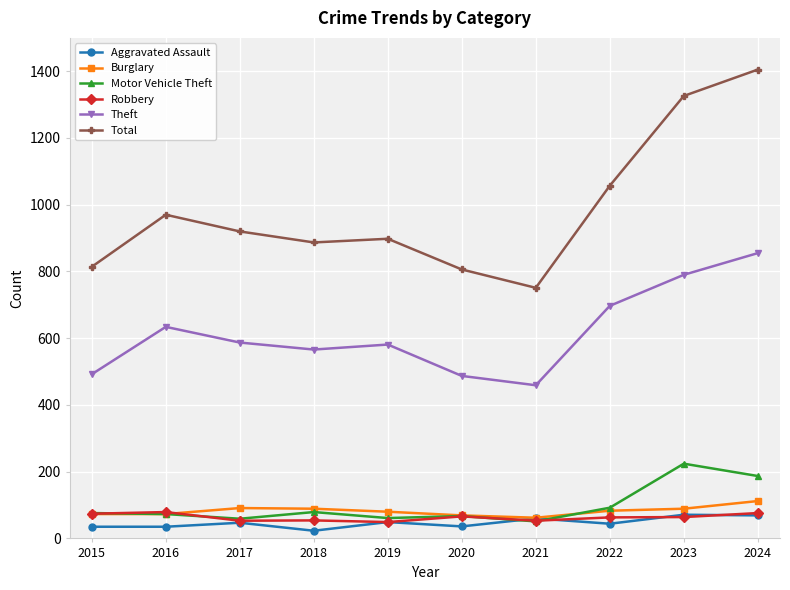

Between 2017 and 2024, which series saw the biggest shift?

Total